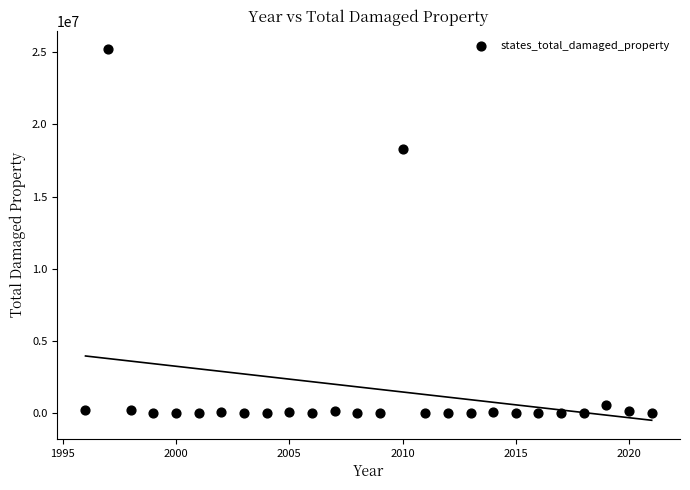

What Y value in the scatter plot is closest to 12605000?

18300000